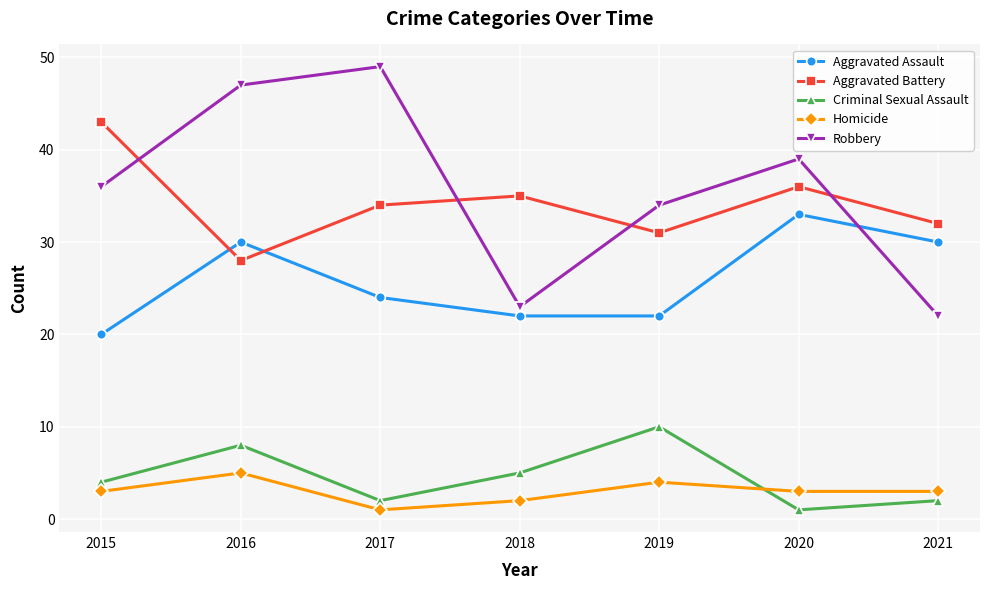

True or false: Aggravated Battery has a value of 14 at 2019.

False